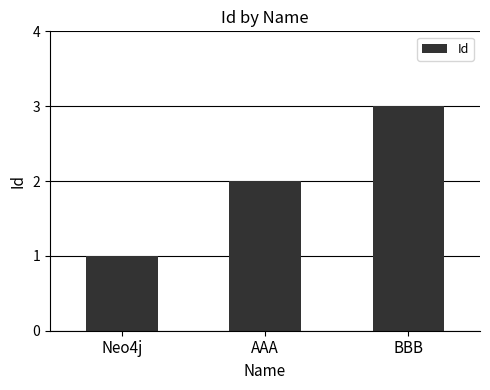

Which has a higher value, Neo4j or AAA?

AAA